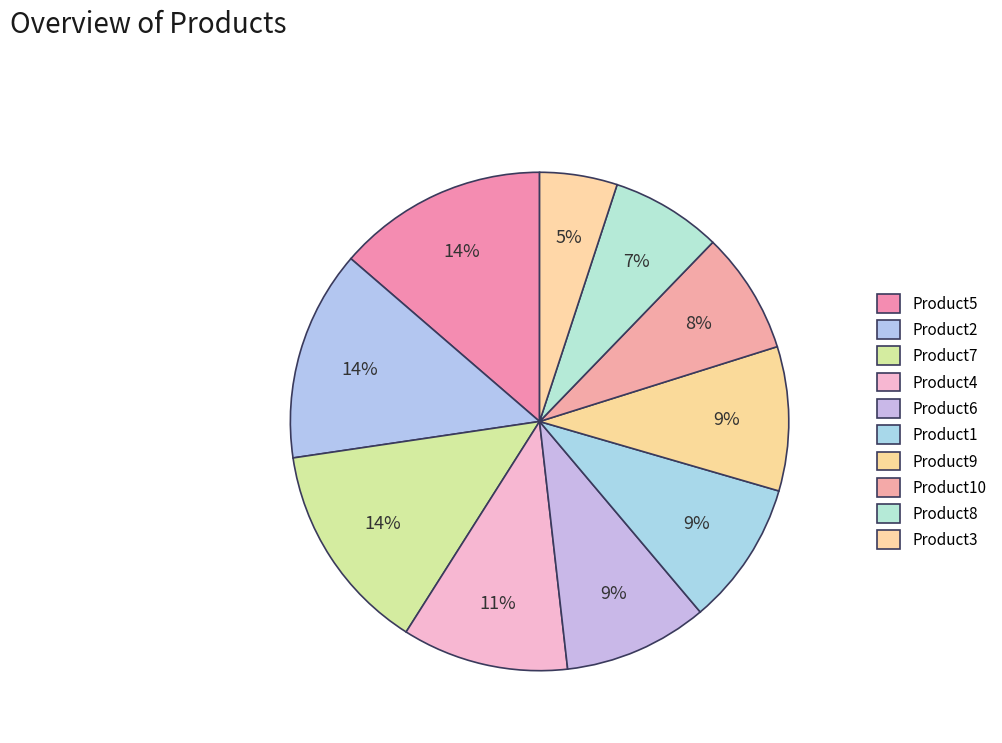

What percentage do Product1 and Product9 together represent?

18.7%